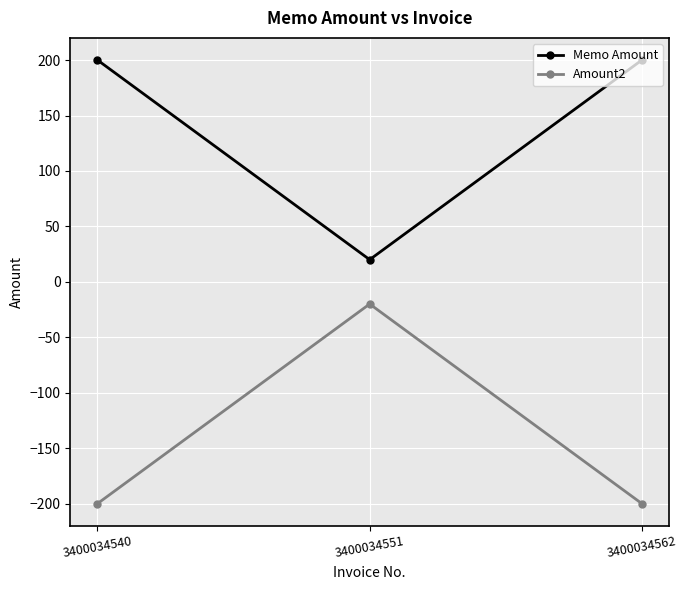

Does the chart display data point markers on the line(s)?

Yes